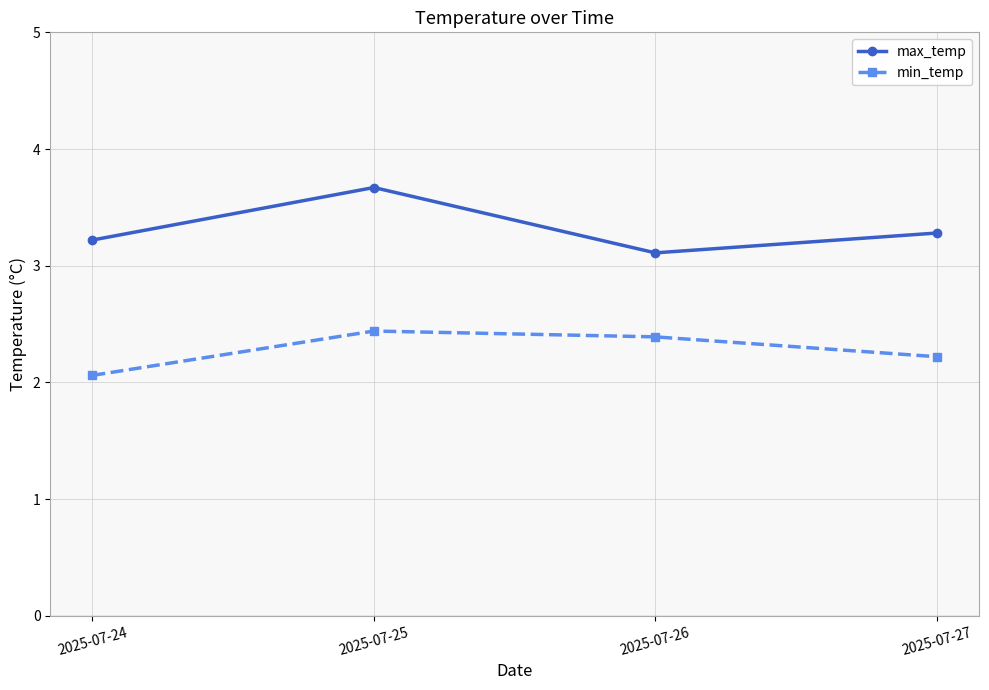

At which label does min_temp reach its peak?

2025-07-25